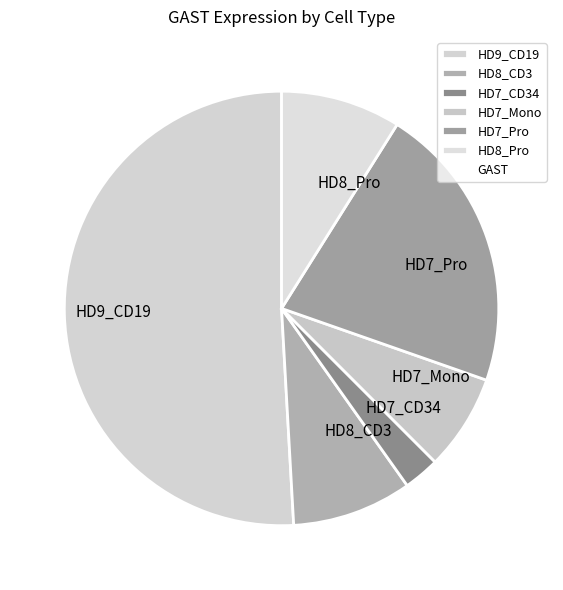

Which category accounts for the majority?

HD9_CD19